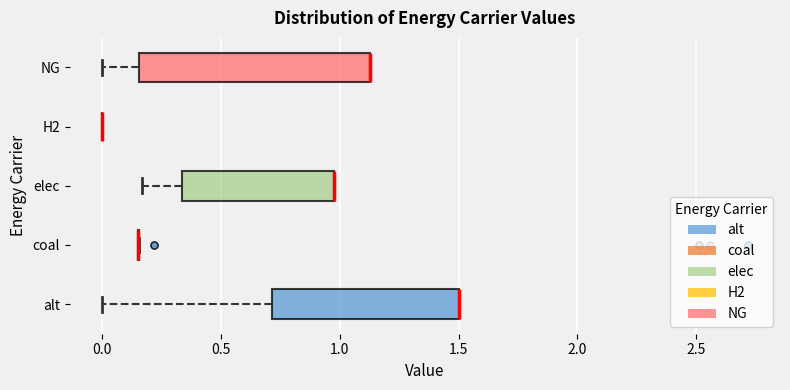

Where is the left edge of the box for NG on the x-axis? The values are not printed on the chart, so give them approximately, as read against the axis.

0.15